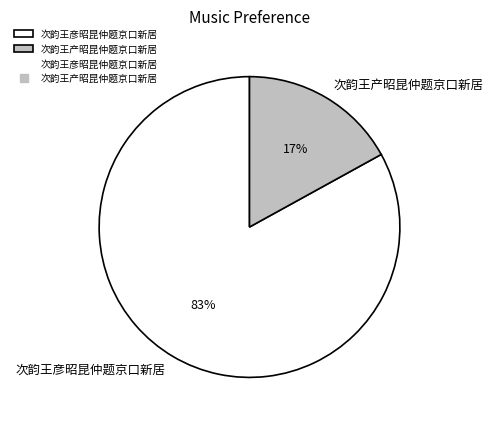

What is the ratio of the value at 次韵王产昭昆仲题京口新居 to the value at 次韵王彦昭昆仲题京口新居?

0.2